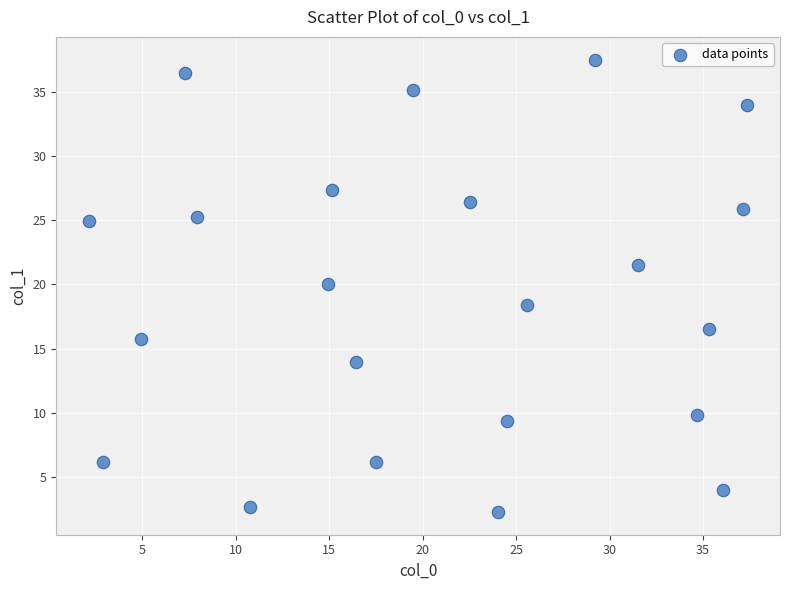

What Y value in the scatter plot is closest to 19?

18.4